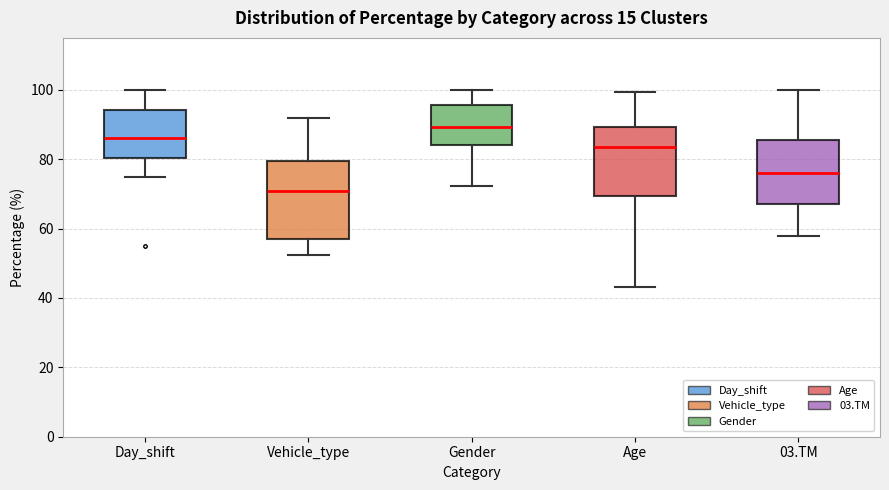

Which box is the tallest, from its lower edge to its upper edge?

Vehicle_type